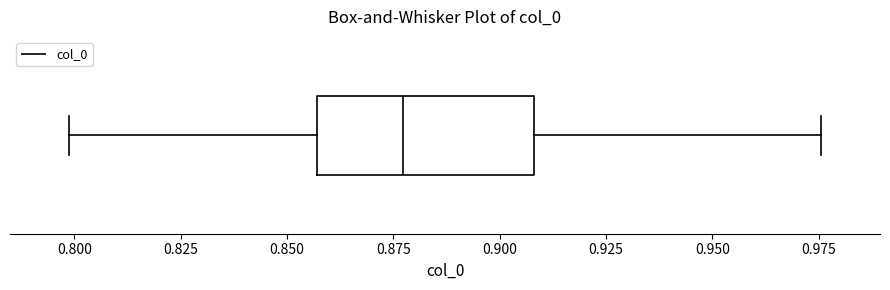

Read this box plot against the x-axis: the position of the median line, the range covered by the box, and the ends of both whiskers. The values are not printed on the chart, so give them approximately, as read against the axis.

median 0.875, box 0.855 to 0.910, whiskers 0.800 to 0.975